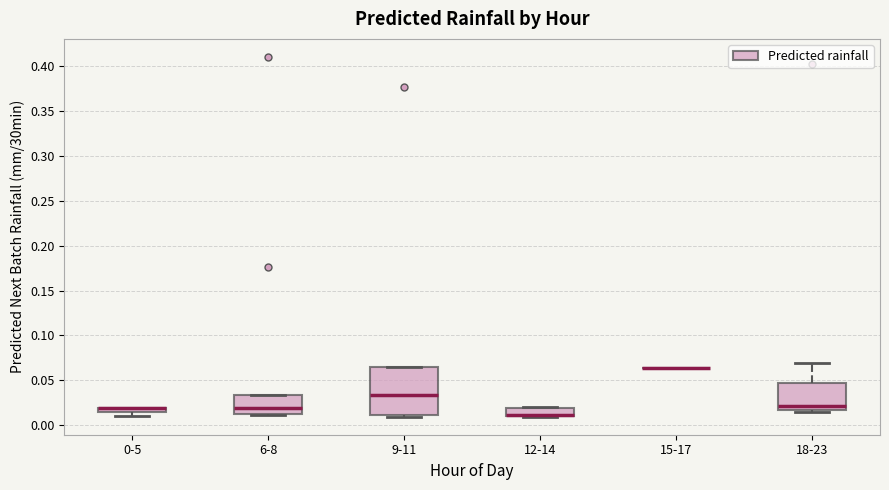

Where is the lower edge of the box for 9-11 on the y-axis? The values are not printed on the chart, so give them approximately, as read against the axis.

0.010